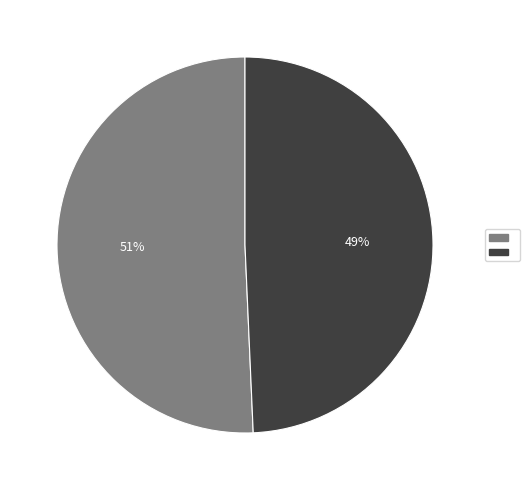

Is there a majority slice in this chart?

Yes